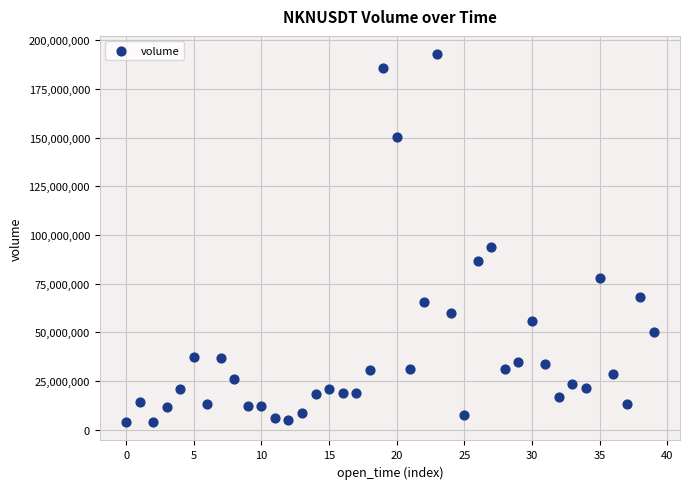

What is the range of Y values (max minus min)?

188755238.3